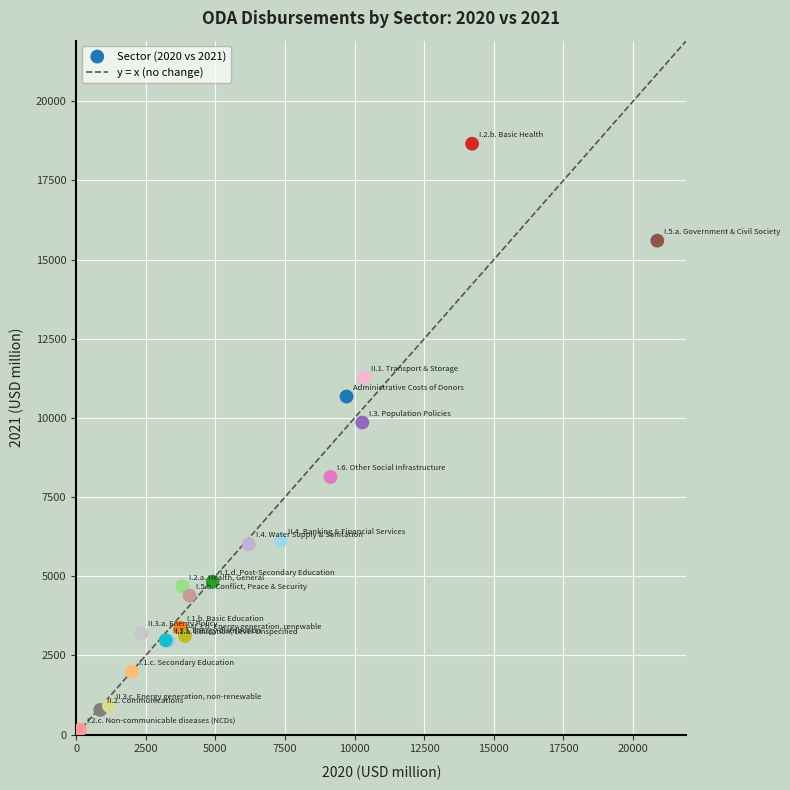

What Y value in the scatter plot is closest to 9408?

9855.6